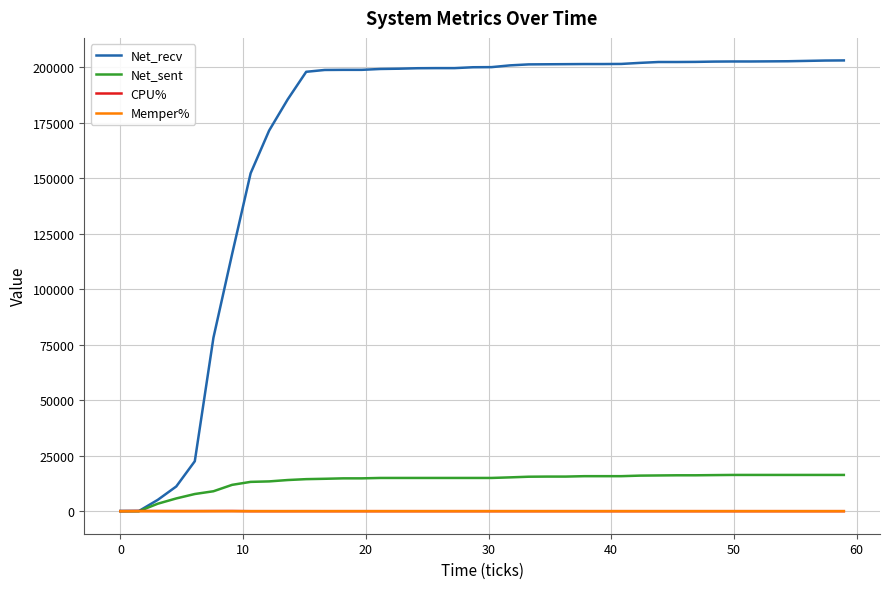

Which series has the largest total across all categories?

Net_recv